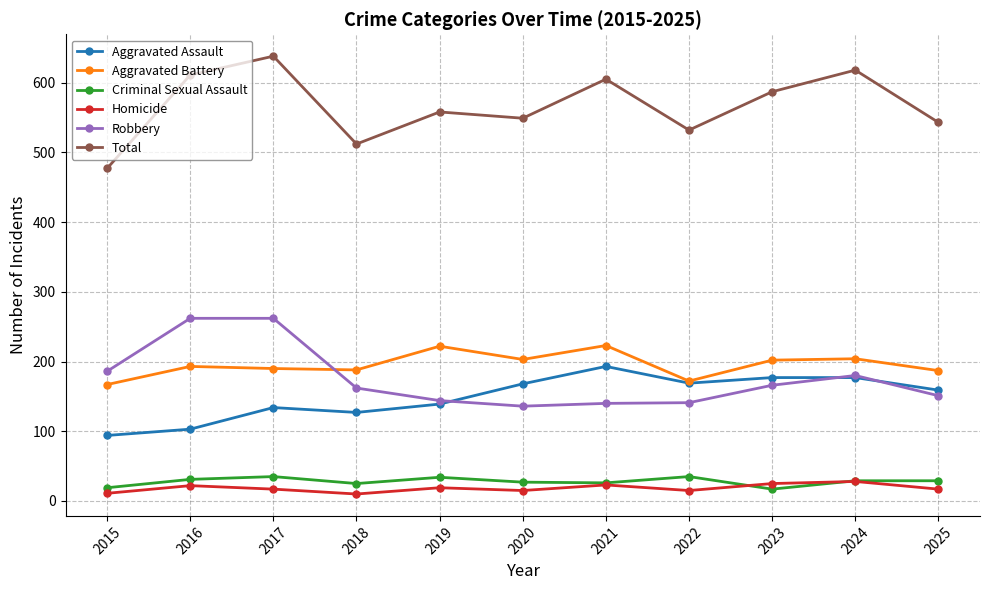

True or false: Criminal Sexual Assault and Aggravated Battery intersect in this chart.

False